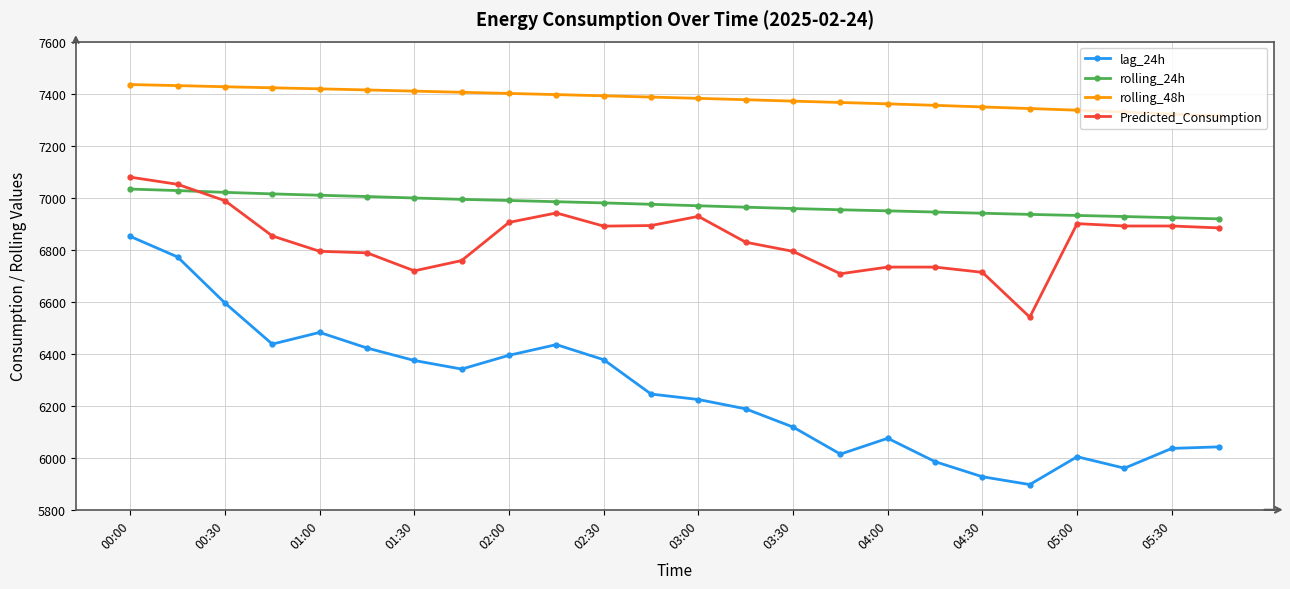

How many lines are shown in the chart?

4